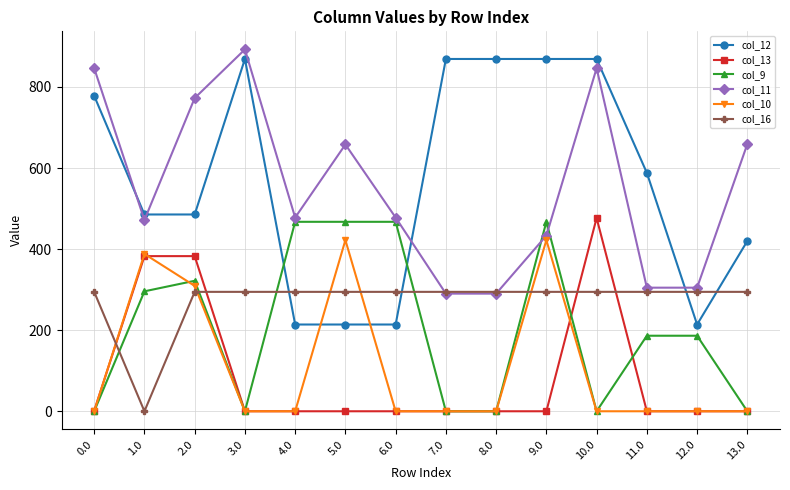

True or false: col_10 and col_11 cross at least once.

False